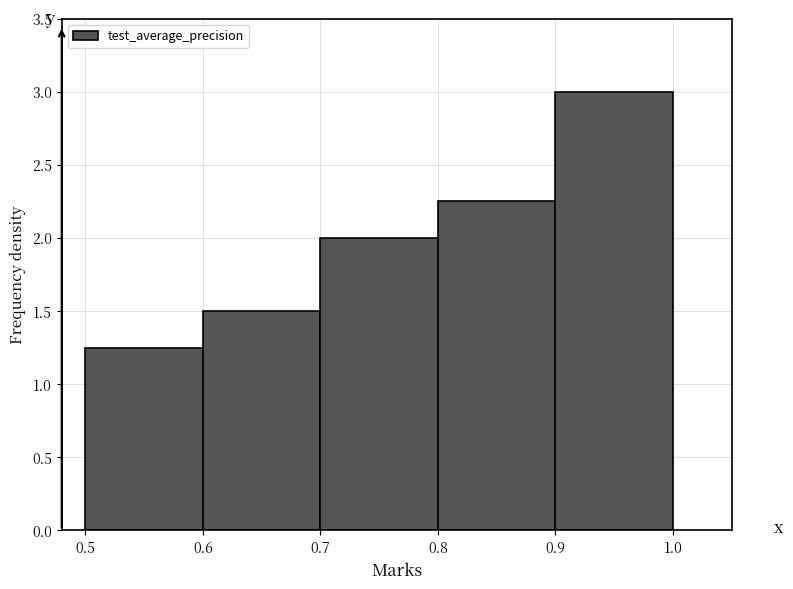

Over which range of the x-axis is the bar tallest?

0.9 to 1.0